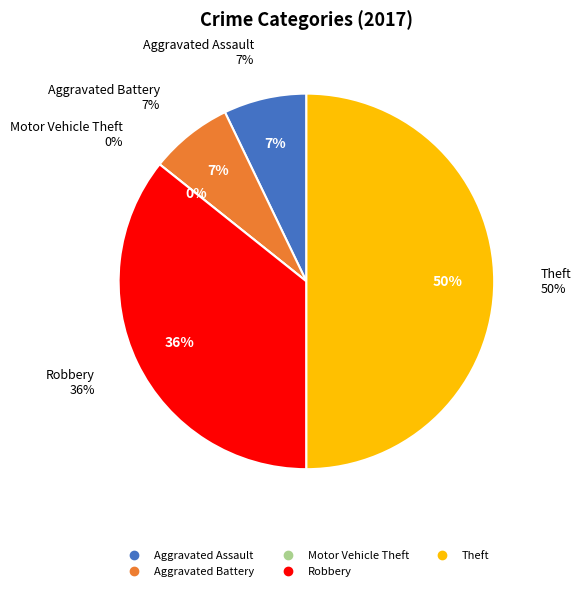

Is Aggravated Assault the majority of the pie?

No